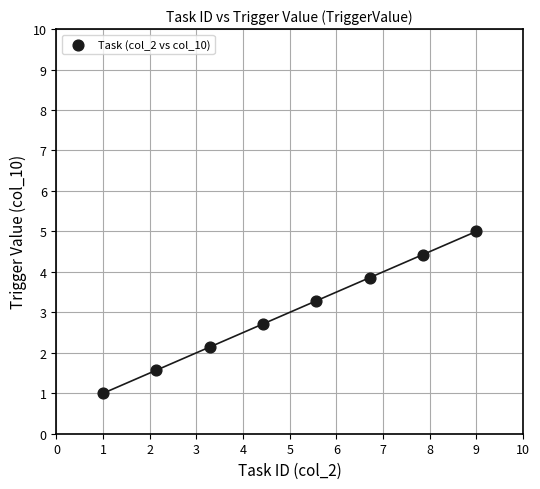

What is the average Y value?

3.0